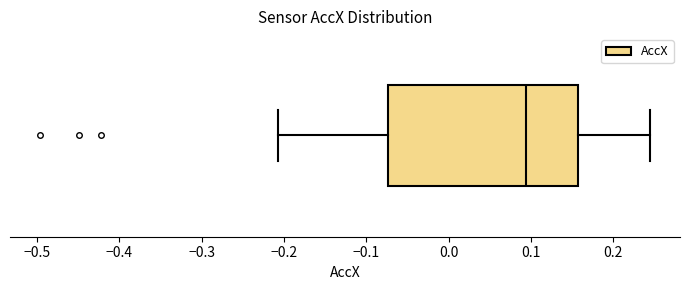

Transcribe this box plot: give where the median line is, the range the box spans, and where the two whiskers end, as read against the x-axis. The values are not printed on the chart, so give them approximately, as read against the axis.

median 0.09, box -0.07 to 0.16, whiskers -0.21 to 0.24